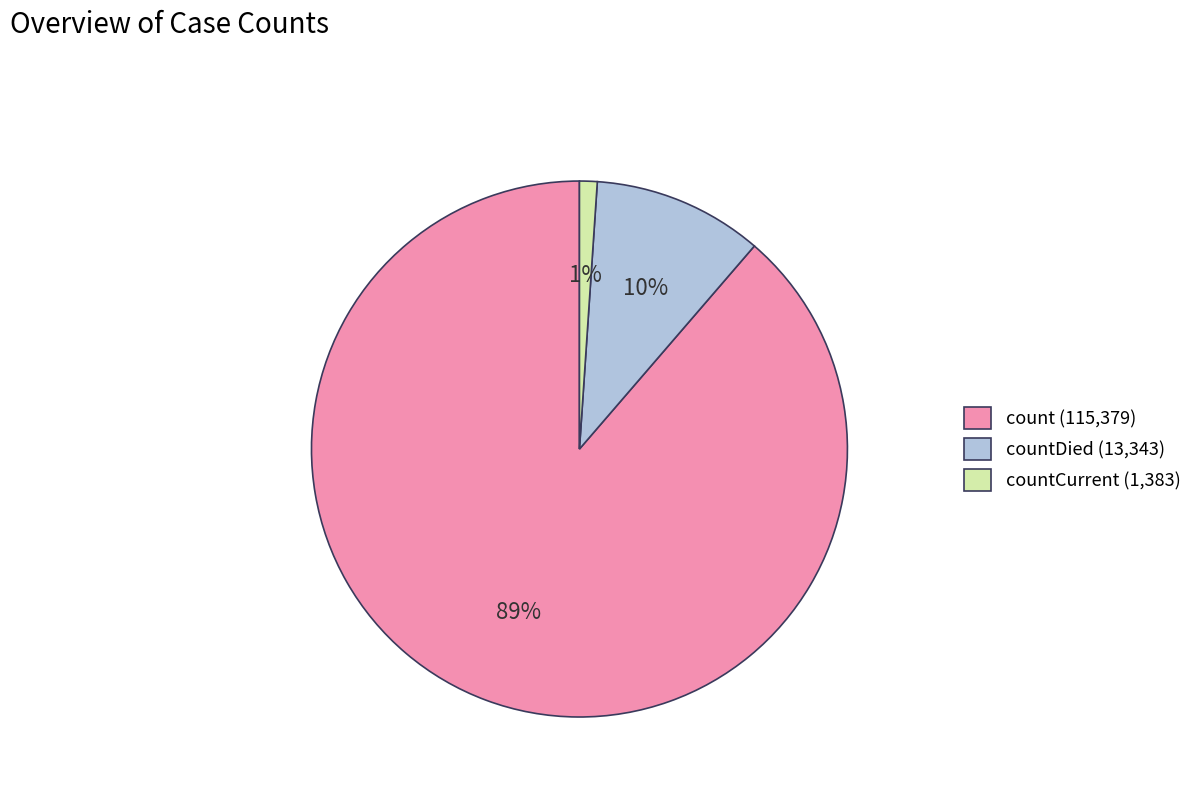

Combined, do countCurrent (1,383) and count (115,379) account for over 50%?

Yes